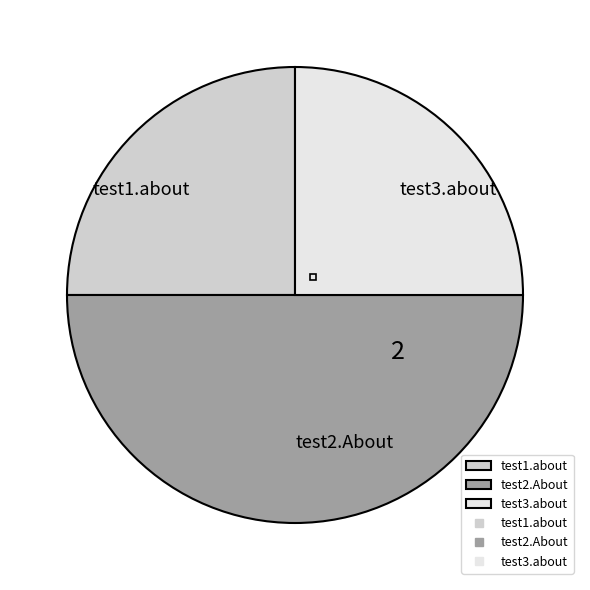

Which slice is the largest?

test2.About